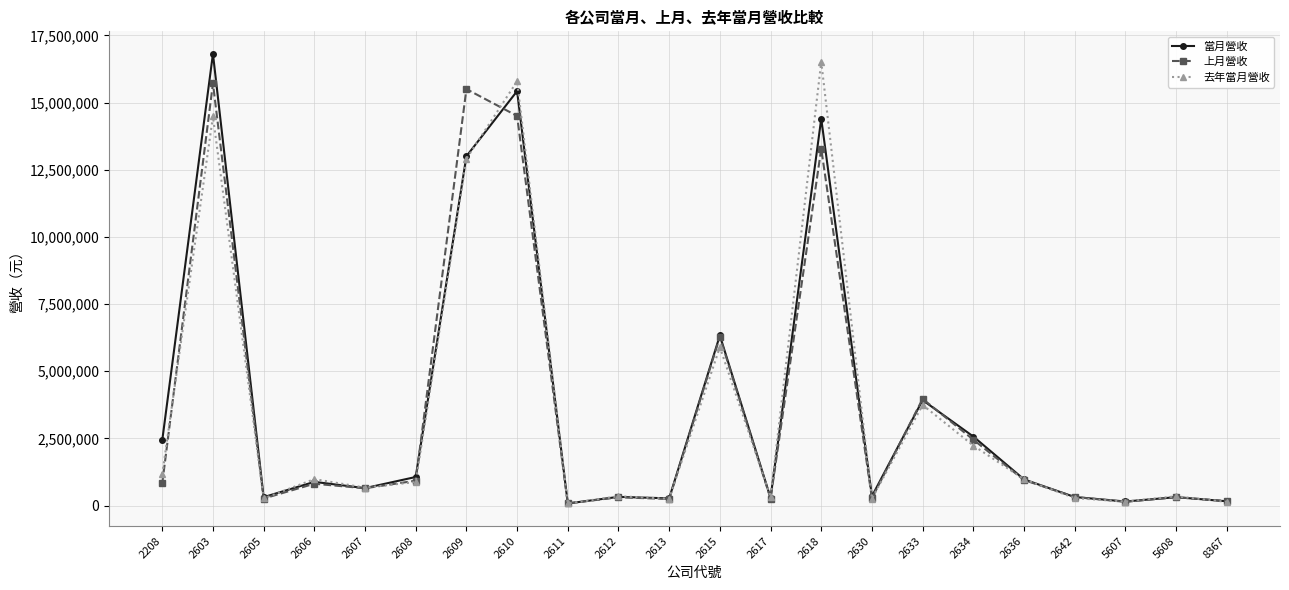

List the series in order of their peak value, highest first.

當月營收, 去年當月營收, 上月營收